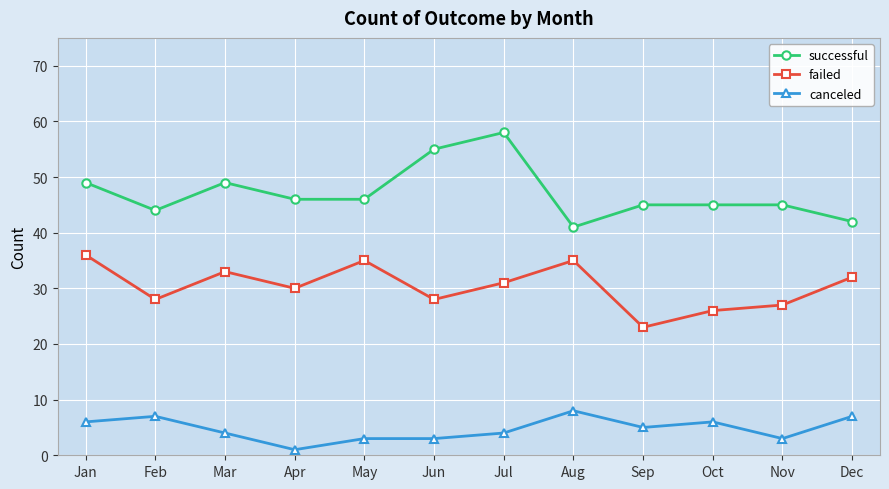

What is the sum of the successful values at Jun and Dec?

97